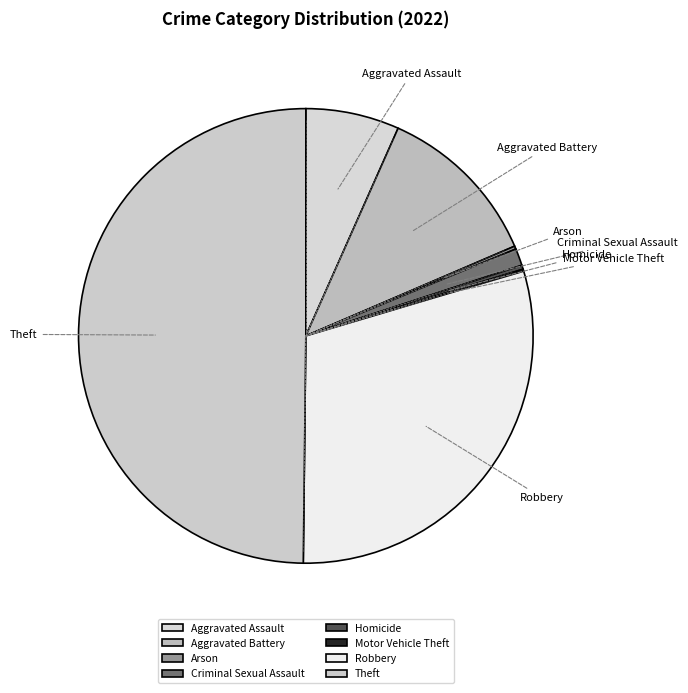

Is Aggravated Assault the majority of the pie?

No